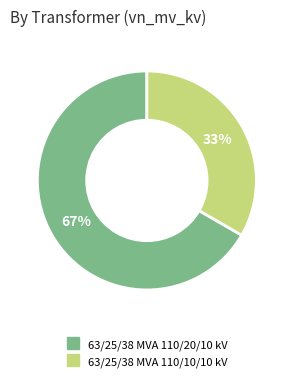

To the nearest percent, what portion does 63/25/38 MVA 110/10/10 kV represent?

33%